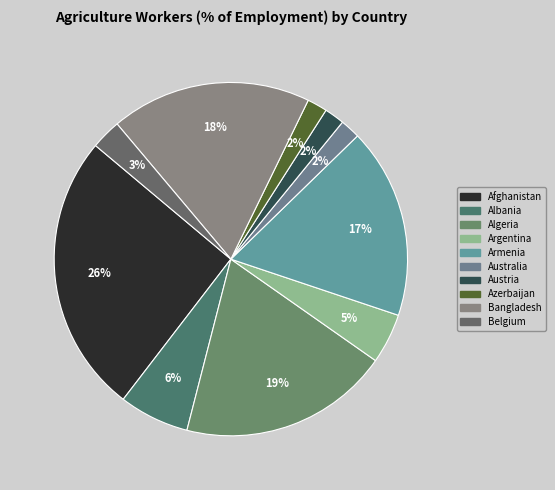

To the nearest percent, what is the difference between the largest and smallest slice percentages?

24%